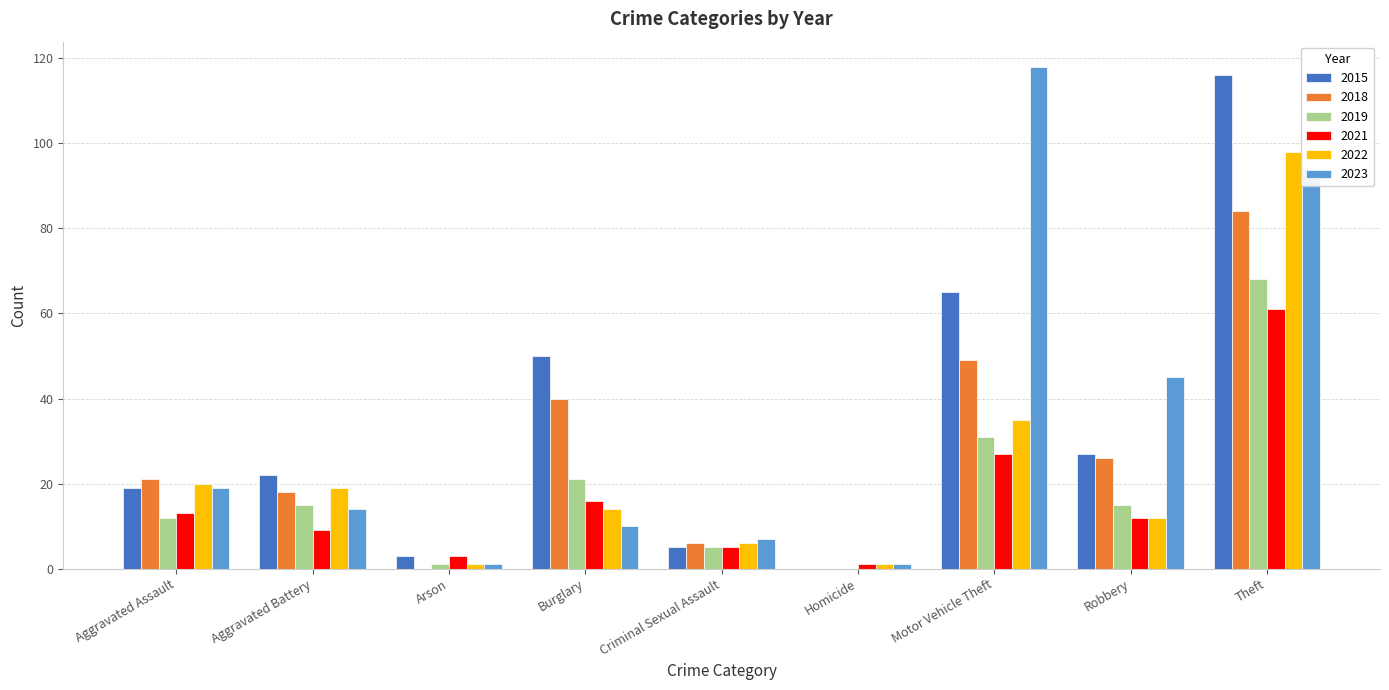

What are all the series names shown in the legend?

2015, 2018, 2019, 2021, 2022, 2023